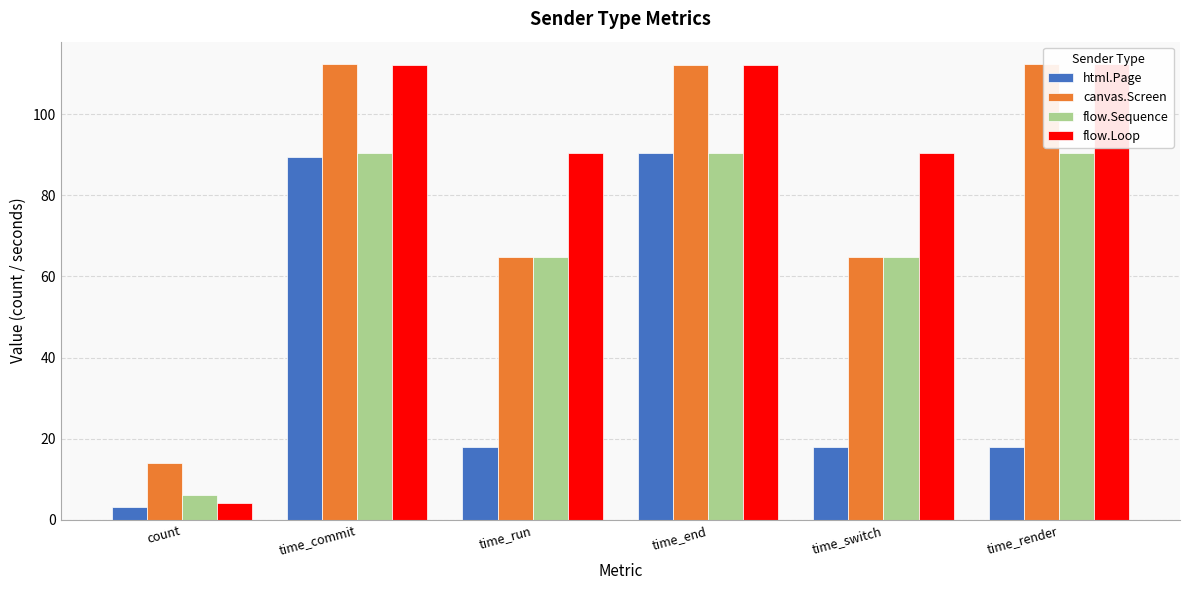

Does the chart contain any negative values?

No